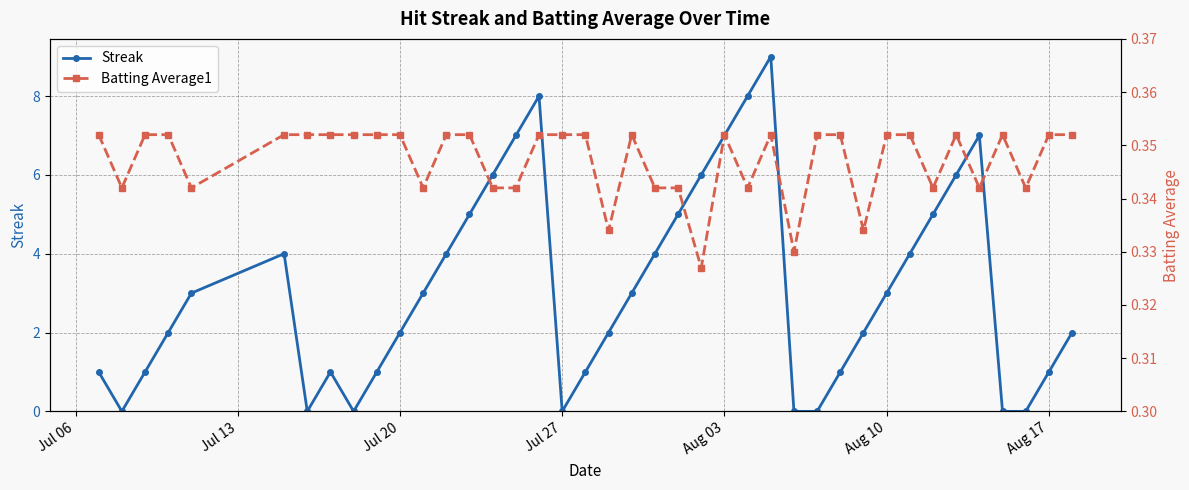

True or false: Batting Average1 has a value of 0.6 at Aug 03.

False